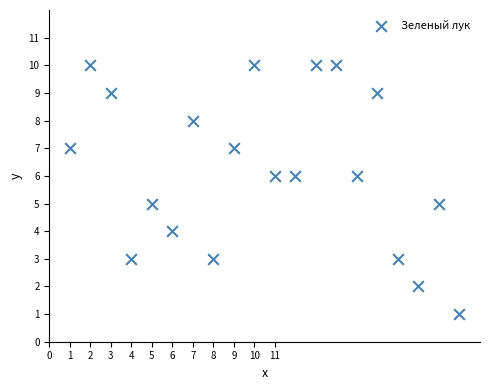

What is the range of Y values (max minus min)?

9